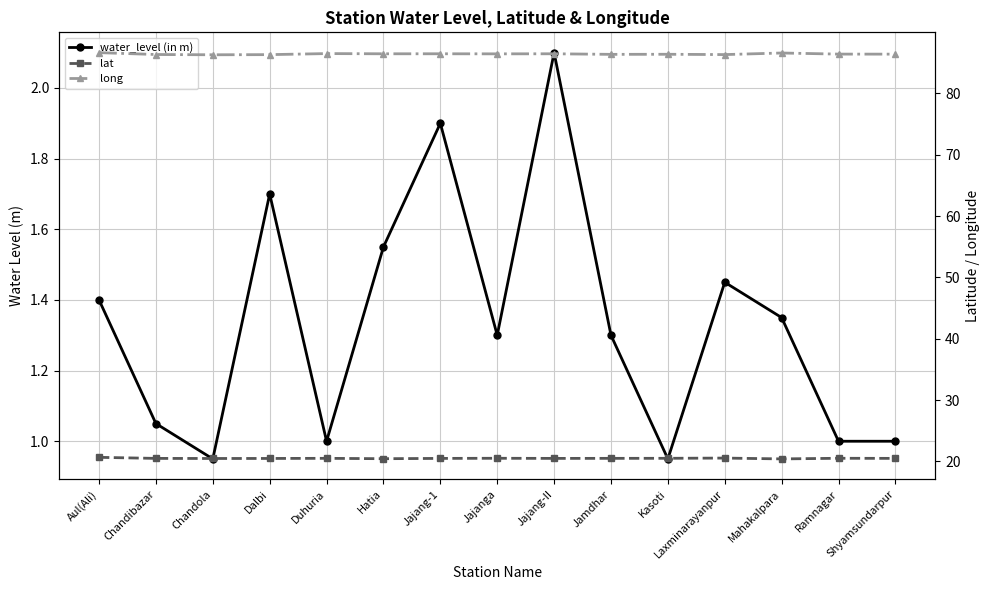

True or false: long has a value of 39.3 at Ramnagar.

False